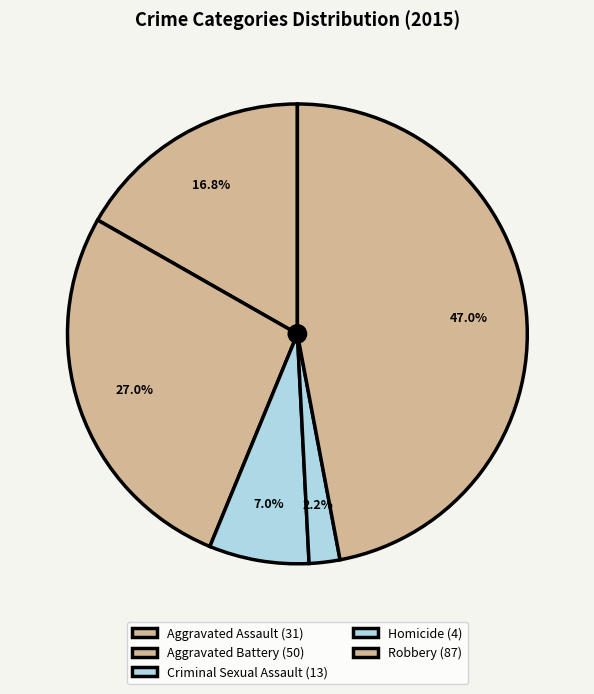

Count the number of slices in the pie.

5